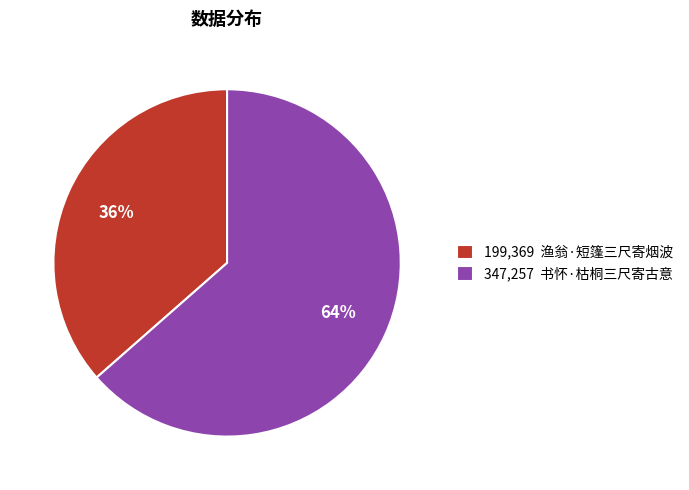

Do 199,369 渔翁·短篷三尺寄烟波 and 347,257 书怀·枯桐三尺寄古意 together represent more than half of the pie?

Yes